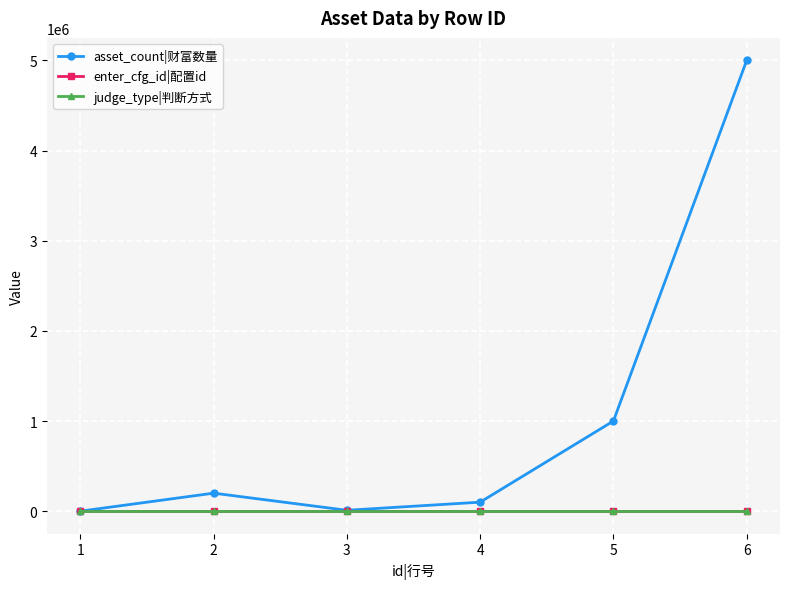

Which series has the largest total across all categories?

asset_count|财富数量